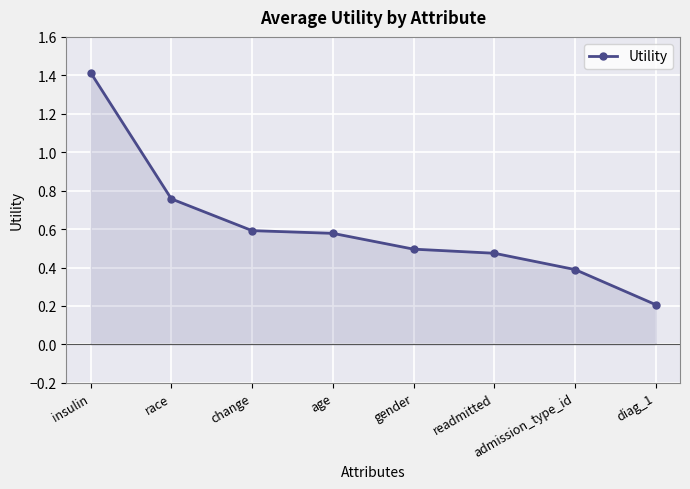

What is the label of the 6th point from the left?

readmitted